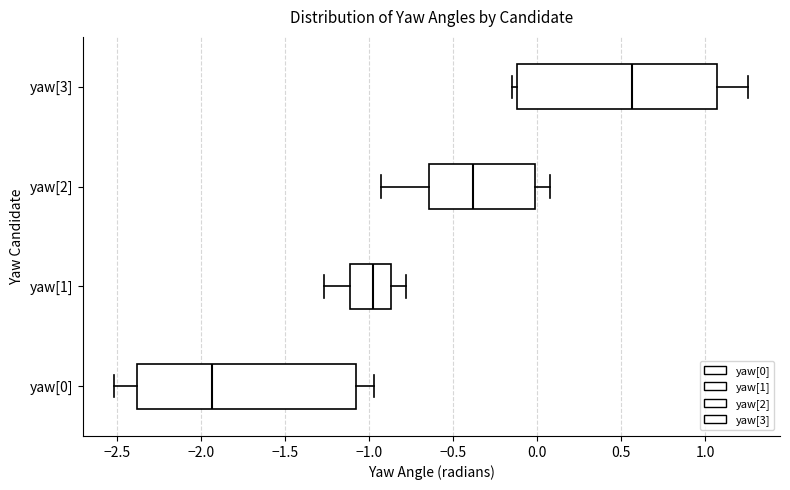

Which box has the furthest to the left median line?

yaw[0]